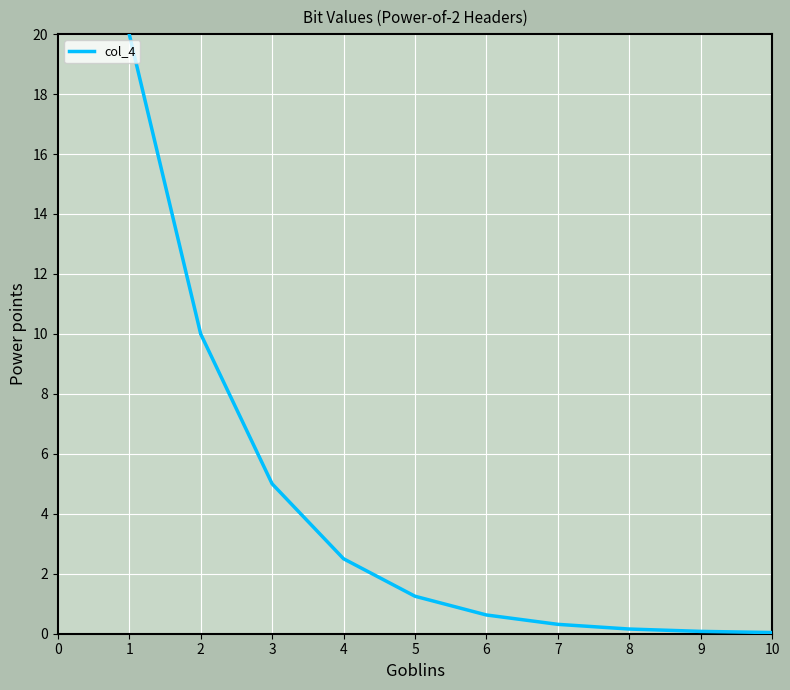

What is the greatest value displayed?

20.0